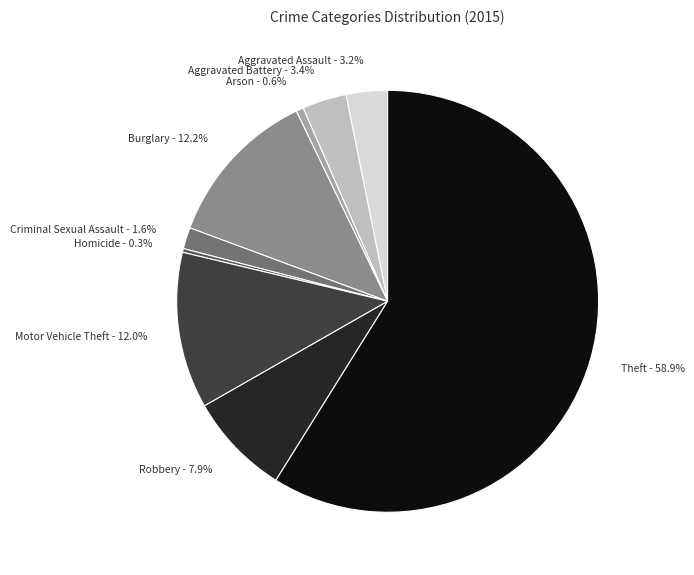

True or false: Aggravated Assault accounts for 9% of the total.

False